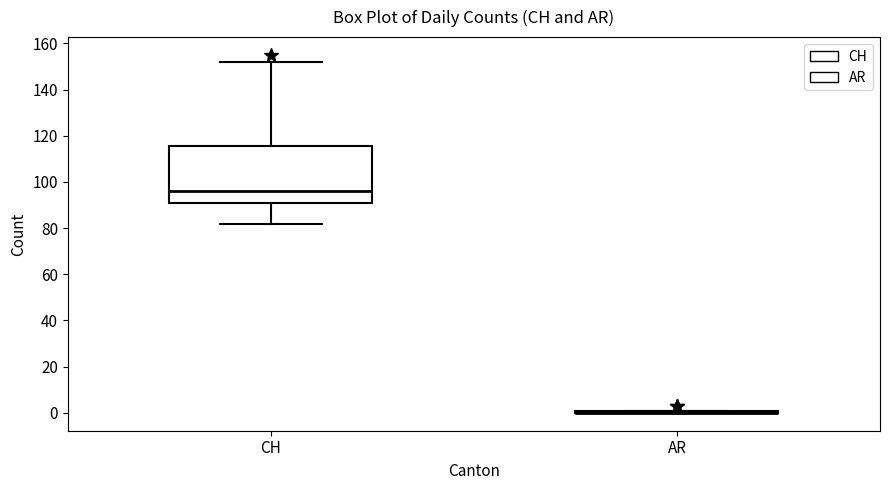

Comparing the boxes themselves (not the whiskers), which one is the tallest?

CH